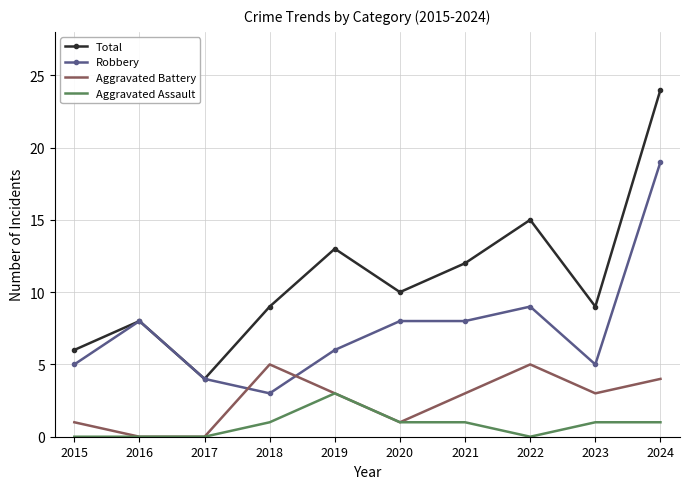

What is the difference between the maximum and minimum values in the Robbery series?

16